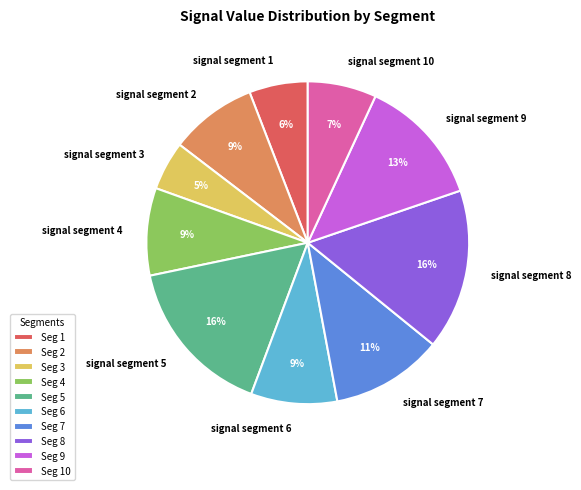

To the nearest percent, what is the average slice percentage?

10%